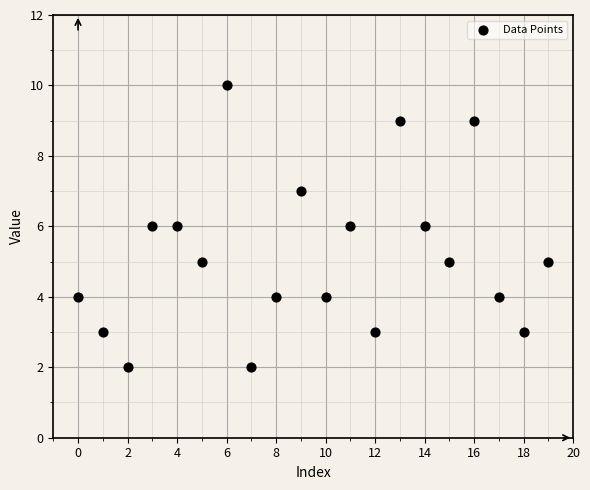

What is the range of Y values (max minus min)?

8